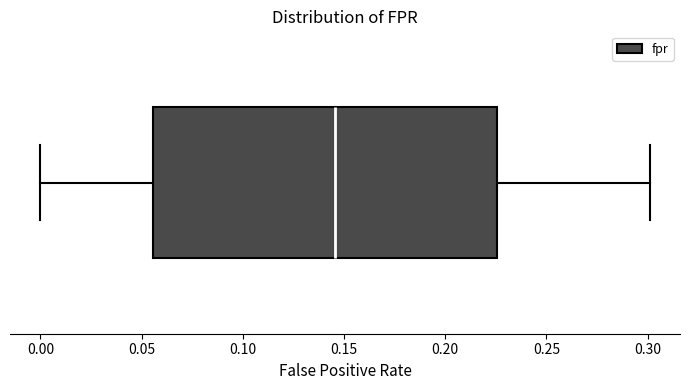

Read this box plot against the x-axis: the position of the median line, the range covered by the box, and the ends of both whiskers. The values are not printed on the chart, so give them approximately, as read against the axis.

median 0.145, box 0.055 to 0.225, whiskers 0.000 to 0.300